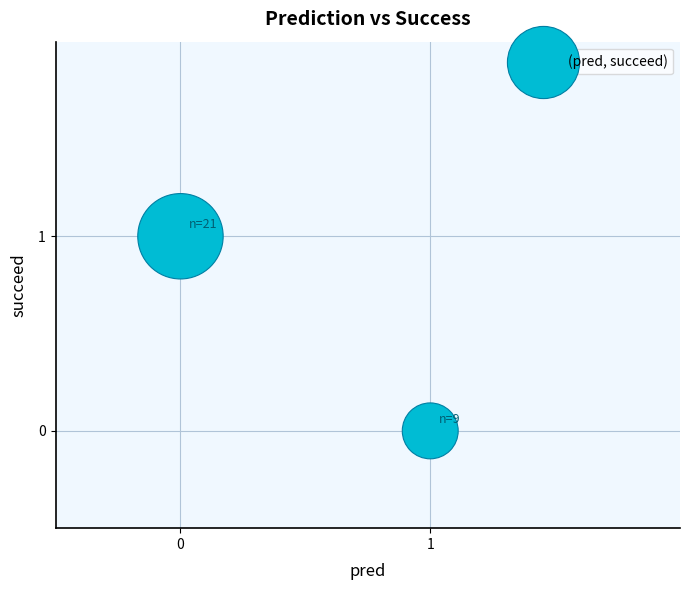

List the coordinates of all points as (Y, X) pairs, reading left to right.

(1, 0)  (0, 1)